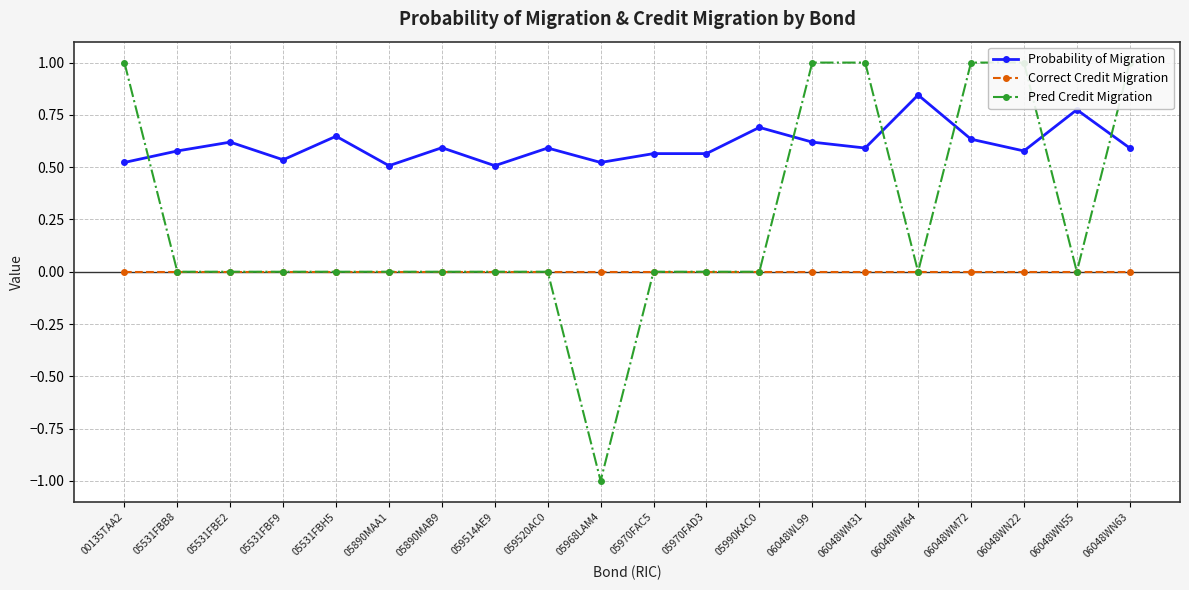

Is it true that Probability of Migration equals 0.3 at 059520AC0?

False